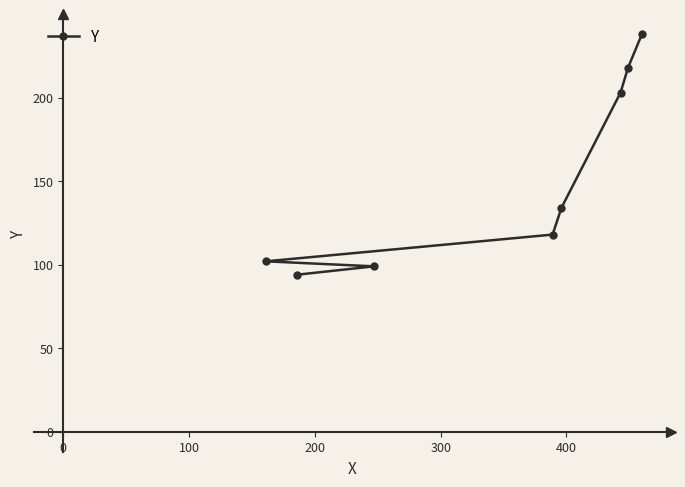

What is the value of the 1st point from the left?

102